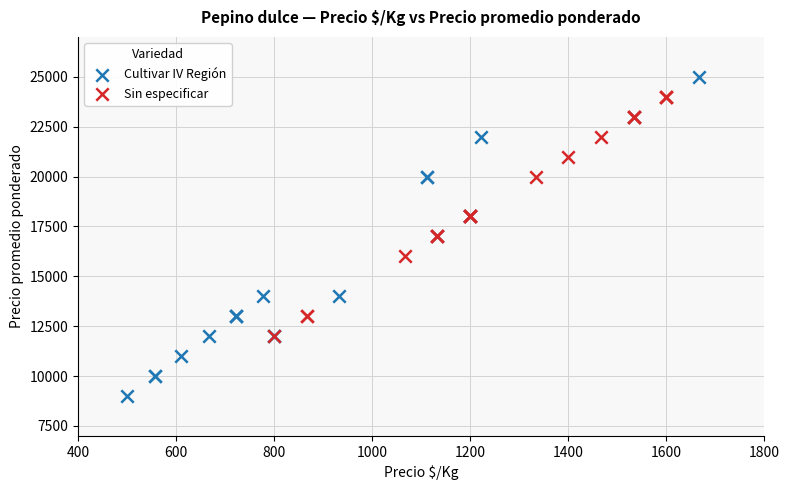

Which series reaches the maximum Y coordinate?

Cultivar IV Región